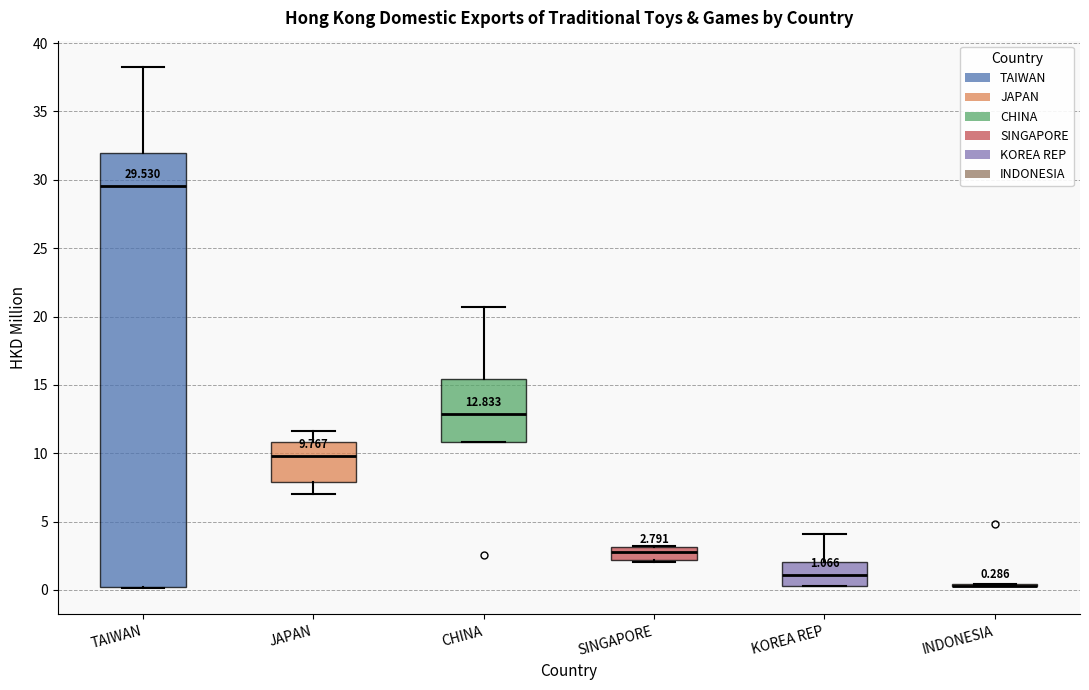

Which box is the tallest, from its lower edge to its upper edge?

TAIWAN